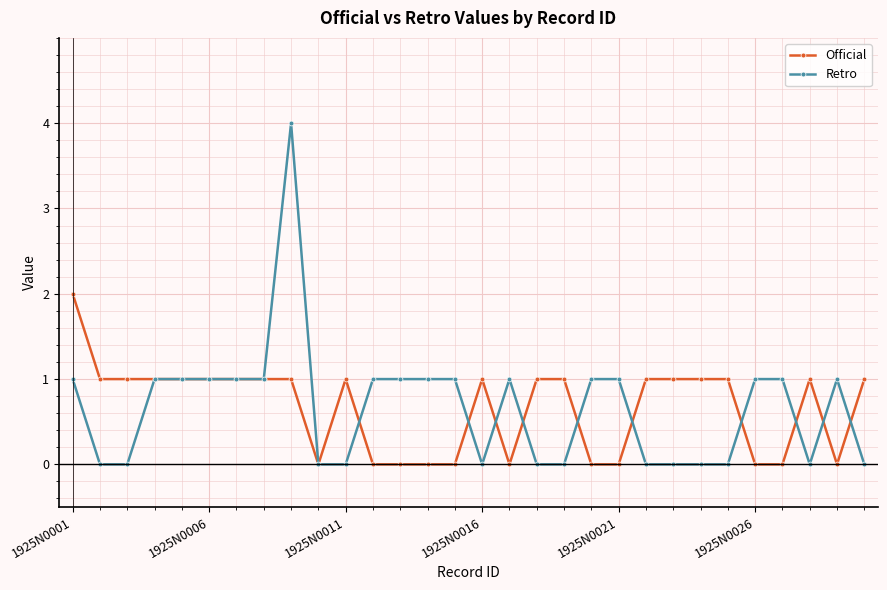

What is the value of the Official point at the 22nd from the left?

1